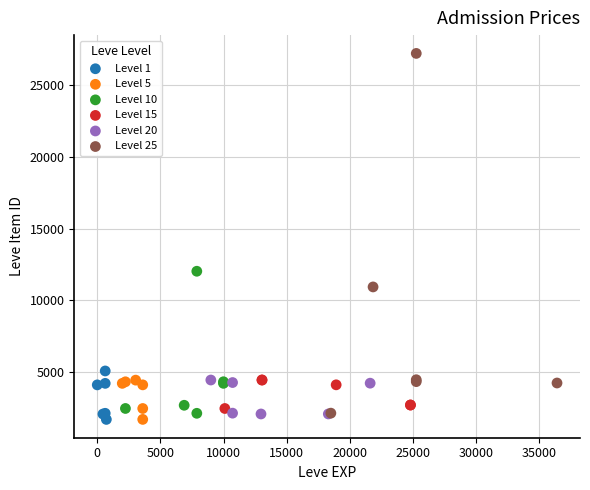

Which series reaches the maximum Y coordinate?

Level 25